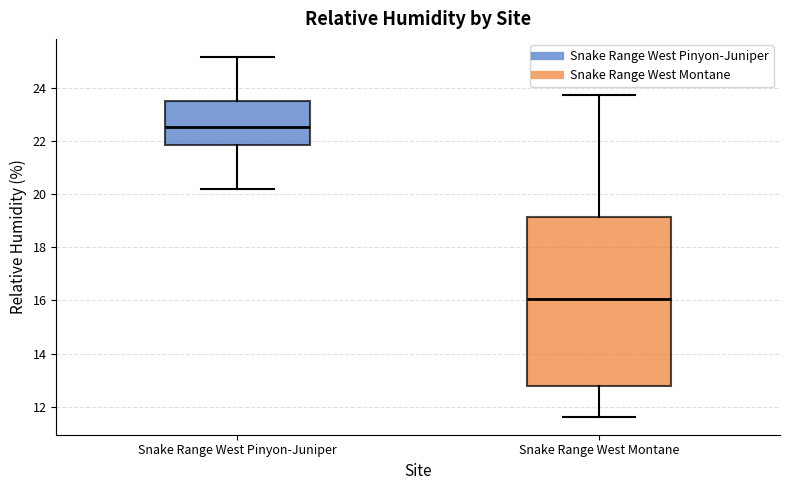

Where does the median line of the box for Snake Range West Pinyon-Juniper sit on the y-axis? The values are not printed on the chart, so give them approximately, as read against the axis.

22.6